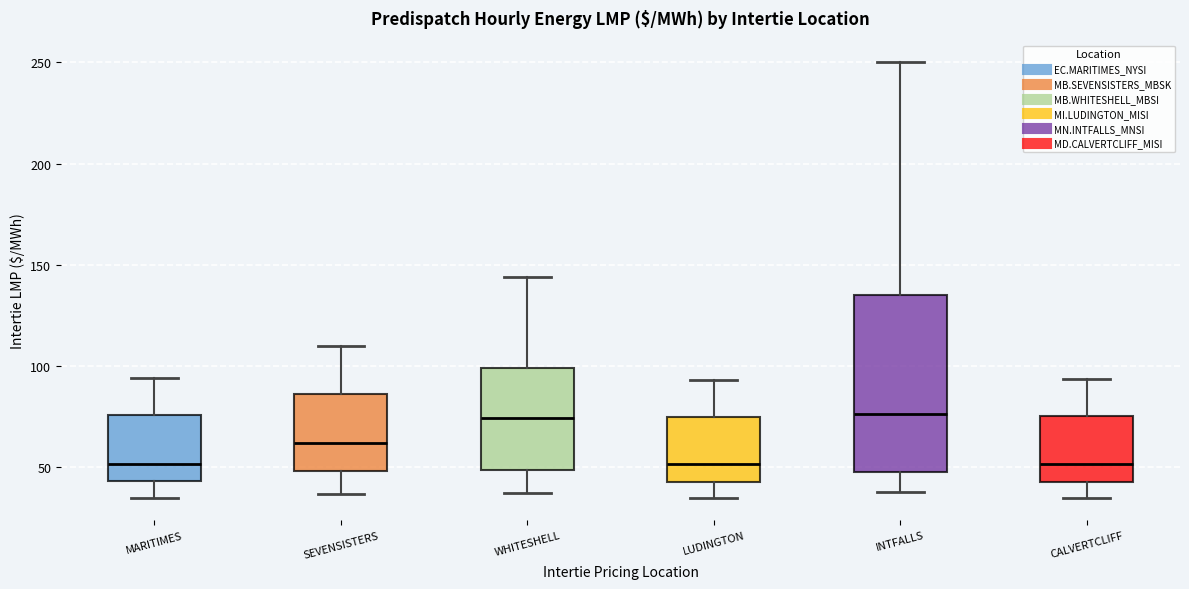

Reading left to right, read every box against the y-axis: the position of its median line, the range the box covers, and the ends of its whiskers. The values are not printed on the chart, so give them approximately, as read against the axis.

MARITIMES: median 50, box 45 to 75, whiskers 35 to 95
SEVENSISTERS: median 60, box 50 to 85, whiskers 35 to 110
WHITESHELL: median 75, box 50 to 100, whiskers 35 to 145
LUDINGTON: median 50, box 45 to 75, whiskers 35 to 95
INTFALLS: median 75, box 50 to 135, whiskers 40 to 250
CALVERTCLIFF: median 50, box 45 to 75, whiskers 35 to 95